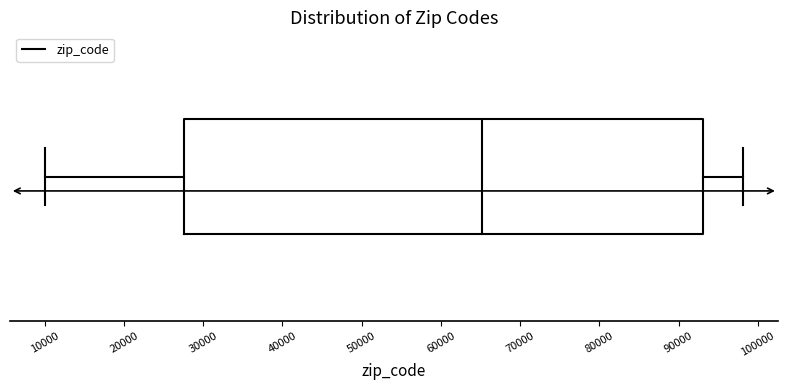

Read this box plot against the x-axis: the position of the median line, the range covered by the box, and the ends of both whiskers. The values are not printed on the chart, so give them approximately, as read against the axis.

median 65000, box 28000 to 93000, whiskers 10000 to 98000